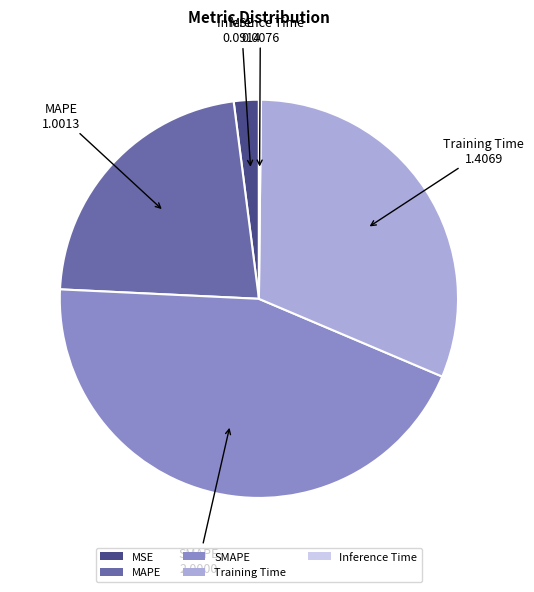

Is Training Time the majority of the pie?

No